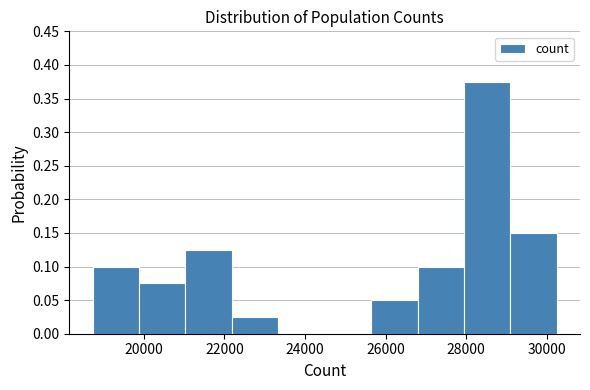

Reading left to right, transcribe this chart: for each bar, give the range it covers on the x-axis and its height. Neither the bar edges nor the heights are printed on the chart, so give them approximately, as read against the axes.

18800 to 19800: 0.100
19800 to 21000: 0.075
21000 to 22200: 0.125
22200 to 23400: 0.025
23400 to 24400: 0
24400 to 25600: 0
25600 to 26800: 0.050
26800 to 28000: 0.100
28000 to 29200: 0.375
29200 to 30200: 0.150